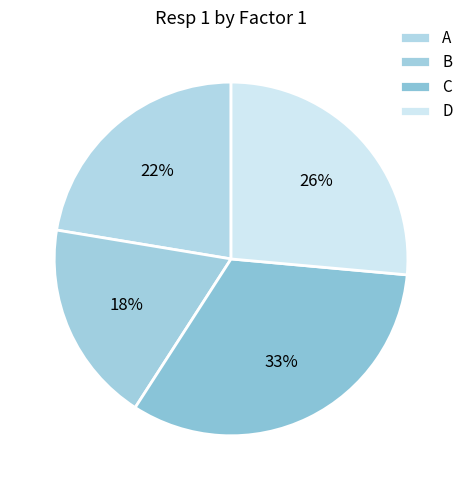

Which slice is the smallest?

B